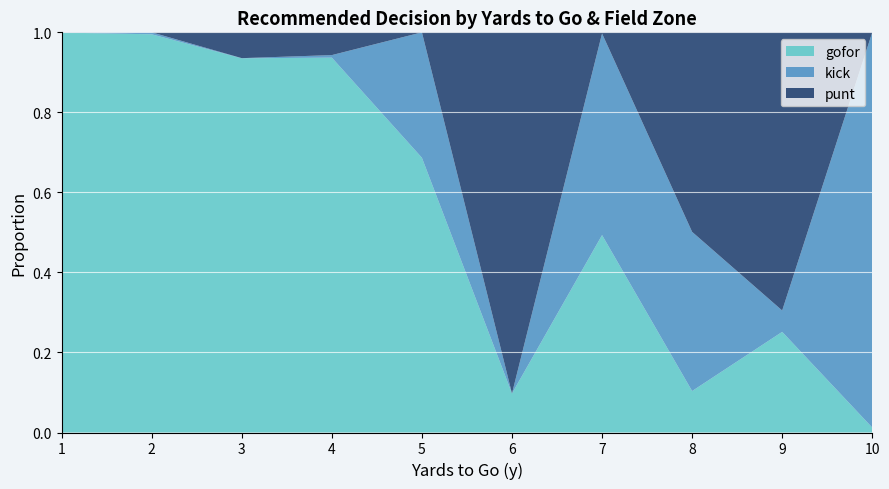

Which category has the lowest value in the gofor series?

10